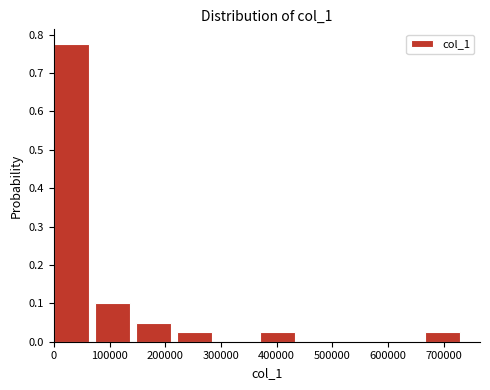

Reading left to right, list every bar in this chart as the range it spans on the x-axis followed by its height. Neither the bar edges nor the heights are printed on the chart, so give them approximately, as read against the axes.

0 to 70000: 0.78
70000 to 150000: 0.10
150000 to 220000: 0.05
220000 to 300000: 0.03
300000 to 370000: 0
370000 to 440000: 0.03
440000 to 520000: 0
520000 to 590000: 0
590000 to 670000: 0
670000 to 740000: 0.03